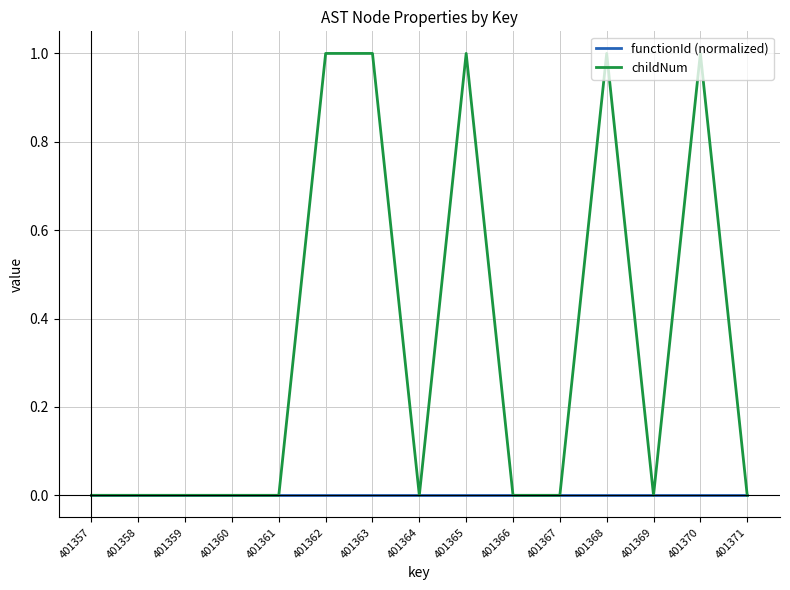

Reading right to left, transcribe all the data shown in this chart.

functionId (normalized): 0	0	0	0	0	0	0	0	0	0	0	0	0	0	0
childNum: 0	1	0	1	0	0	1	0	1	1	0	0	0	0	0